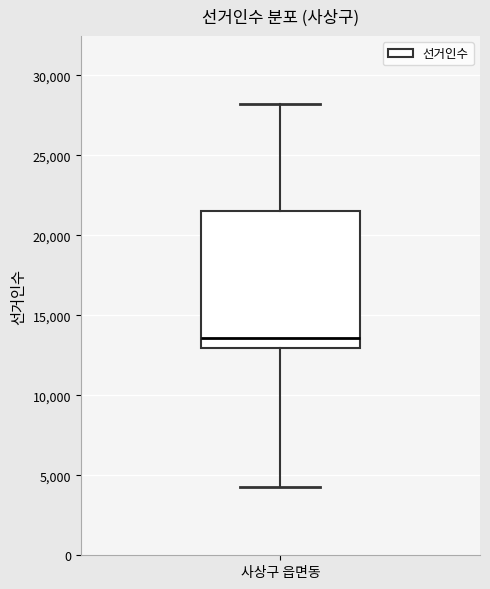

Transcribe this box plot: give where the median line is, the range the box spans, and where the two whiskers end, as read against the y-axis. The values are not printed on the chart, so give them approximately, as read against the axis.

median 13500, box 13000 to 21500, whiskers 4500 to 28000